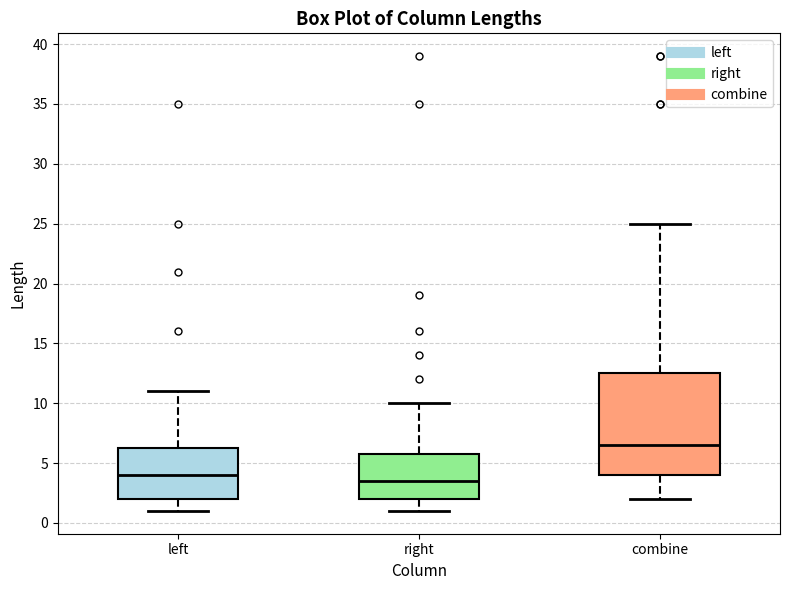

Reading left to right, transcribe this box plot: for each box, give where its median line is, the range the box spans, and where its two whiskers end, as read against the y-axis. The values are not printed on the chart, so give them approximately, as read against the axis.

left: median 4.0, box 2.0 to 6.5, whiskers 1.0 to 11.0
right: median 3.5, box 2.0 to 6.0, whiskers 1.0 to 10.0
combine: median 6.5, box 4.0 to 12.5, whiskers 2.0 to 25.0